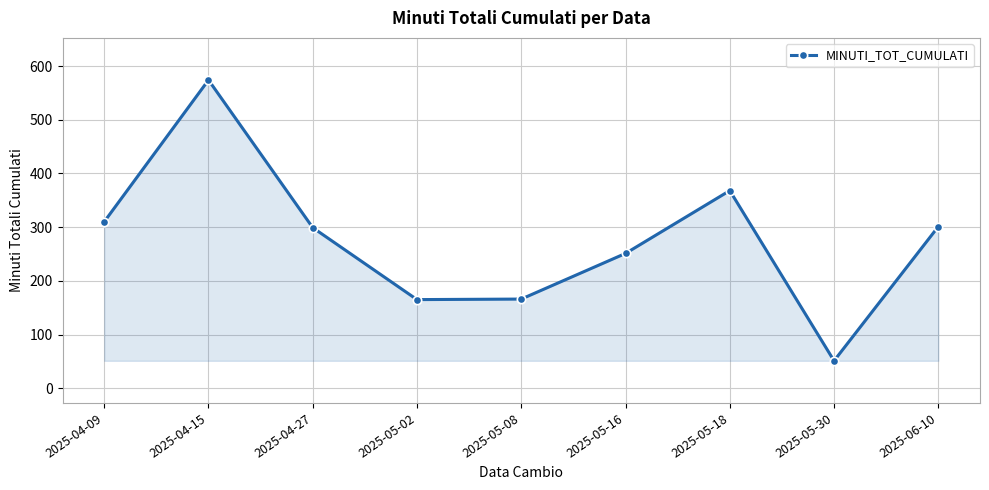

The value at 2025-05-18 is 604. True or false?

False